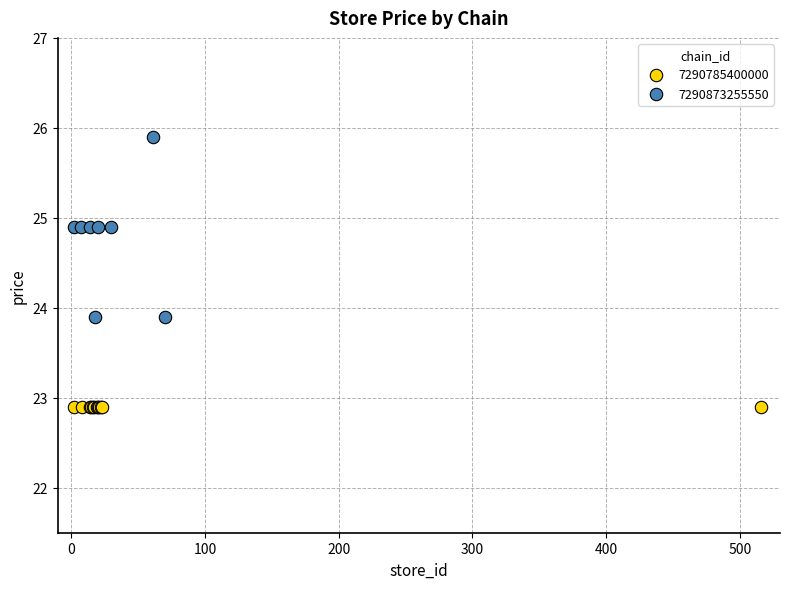

Which series contains the lowest Y value?

7290785400000